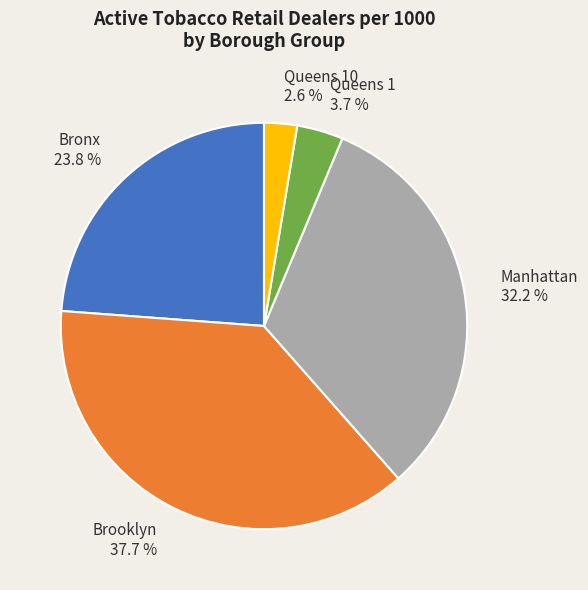

To the nearest percent, what is the difference between the largest and smallest slice percentages?

35%